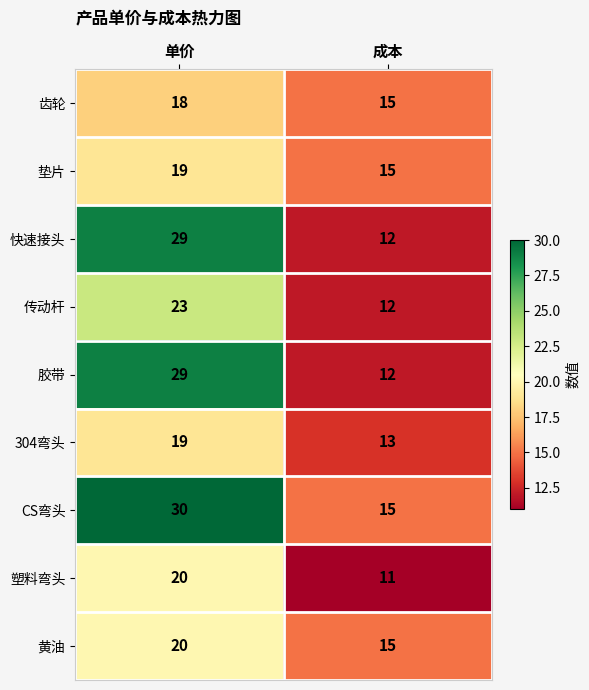

Which label corresponds to the largest value in the chart?

单价